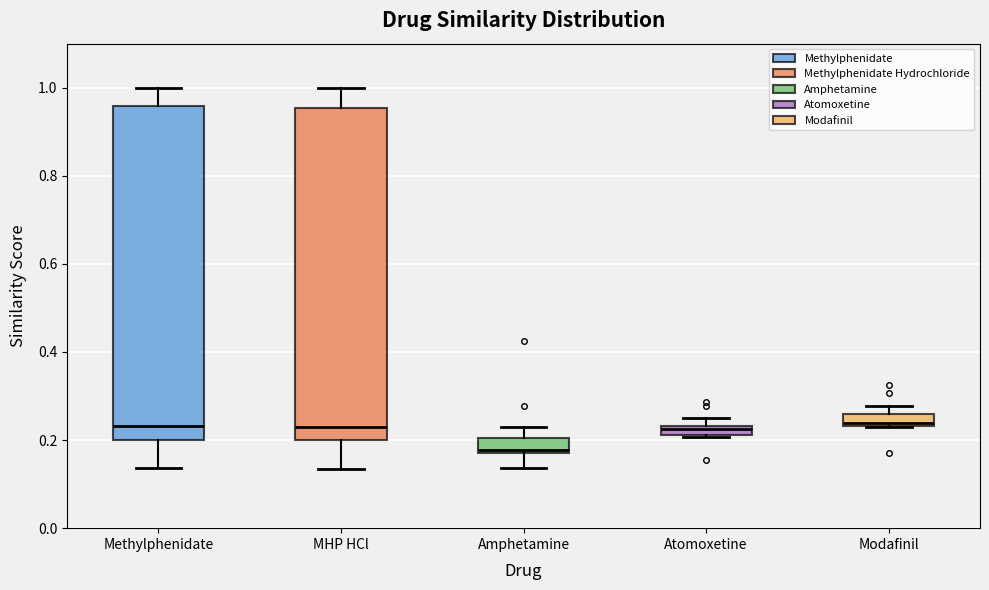

Which box has the lowest median line?

Amphetamine